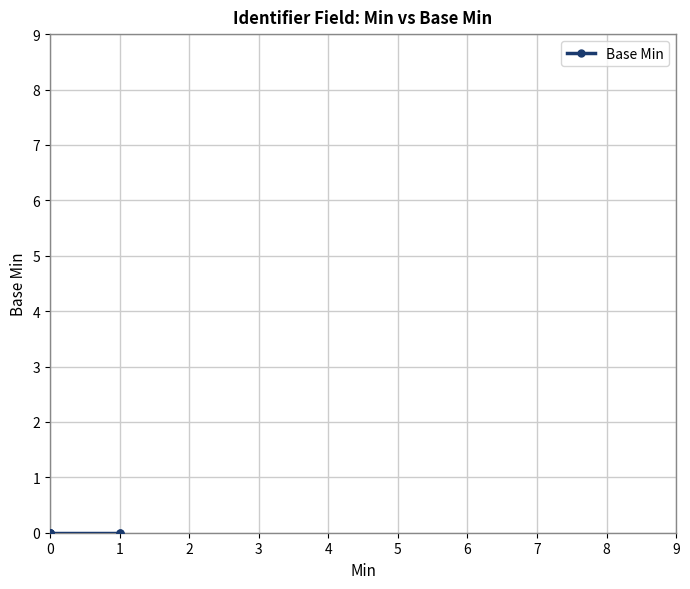

Is it true that the value at Identifier.period is 1?

True